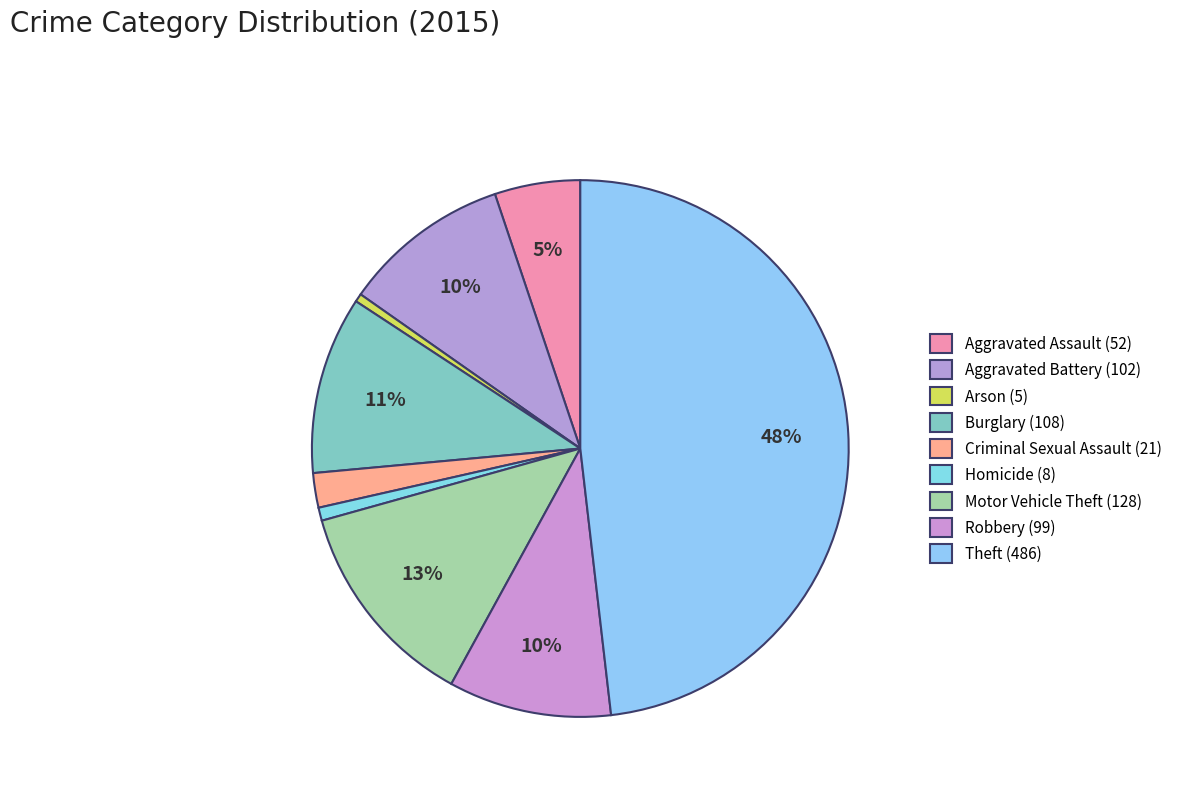

How many slices are in this pie chart?

9